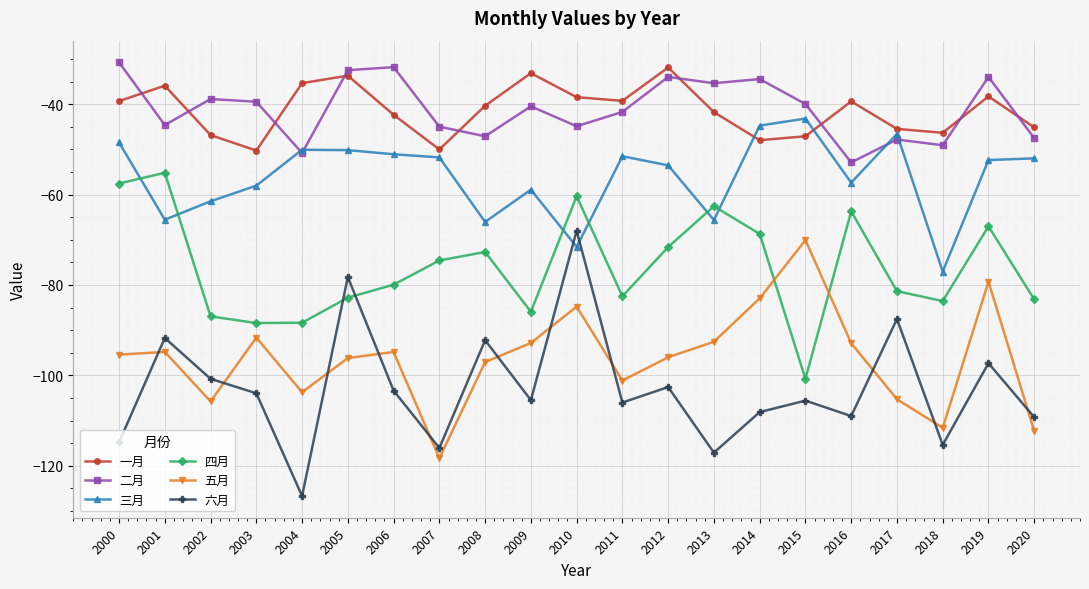

How many interior local peaks does the 四月 series have?

6